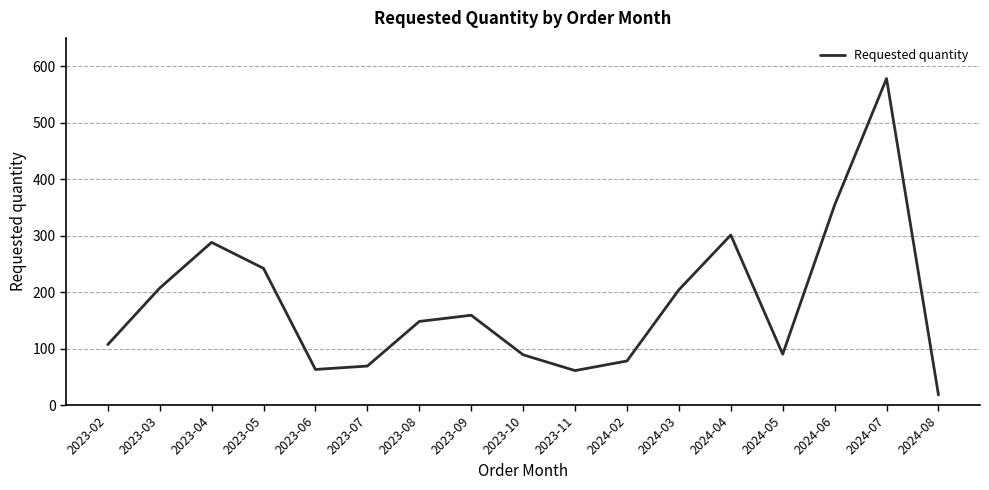

True or false: there are more than 2 points higher than both neighbors.

True